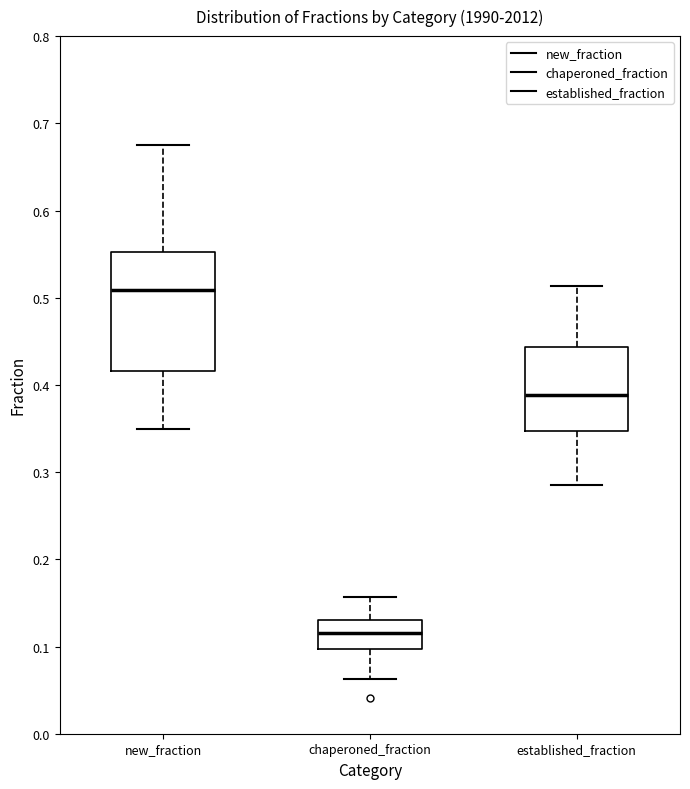

Where does the upper whisker of the box for chaperoned_fraction end on the y-axis? The values are not printed on the chart, so give them approximately, as read against the axis.

0.16